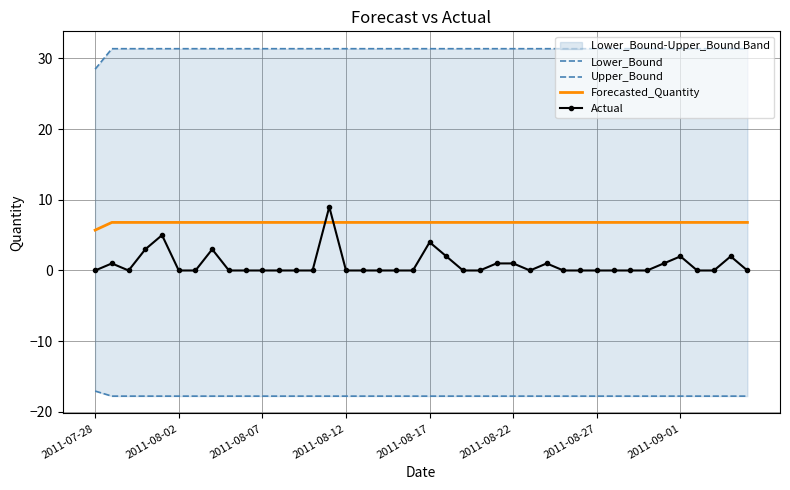

True or false: Actual and Forecasted_Quantity intersect in this chart.

True